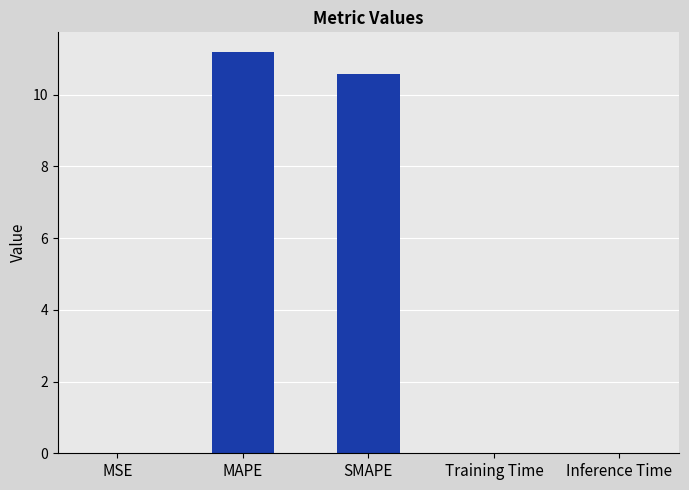

Read the value at SMAPE.

10.6